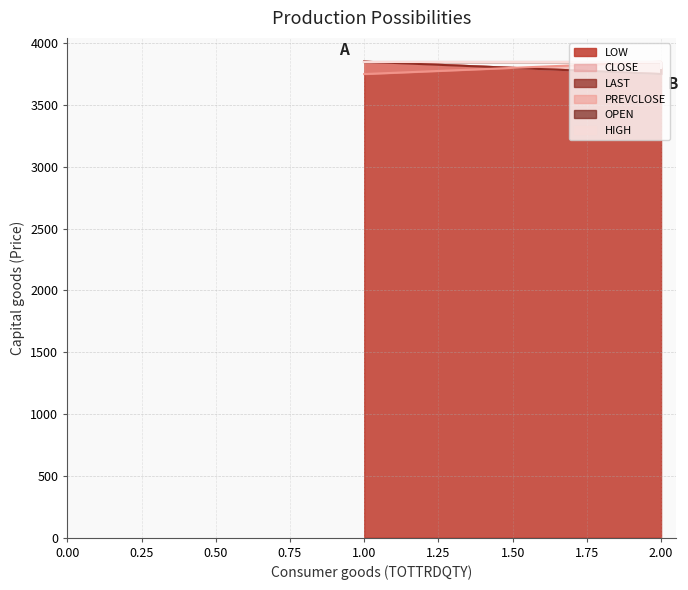

True or false: LAST has more than 1 interior local peaks.

False